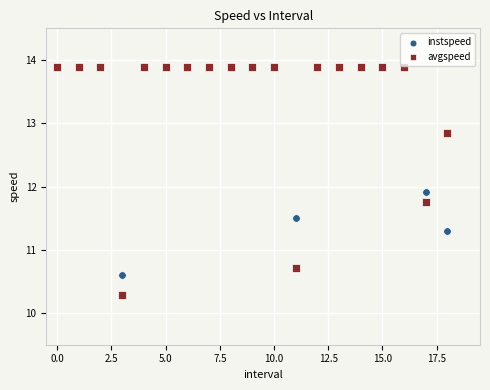

In the instspeed series, what Y value is closest to 12?

11.9